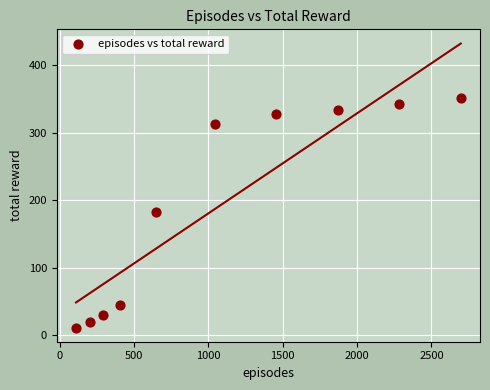

What is the average X value?

1101